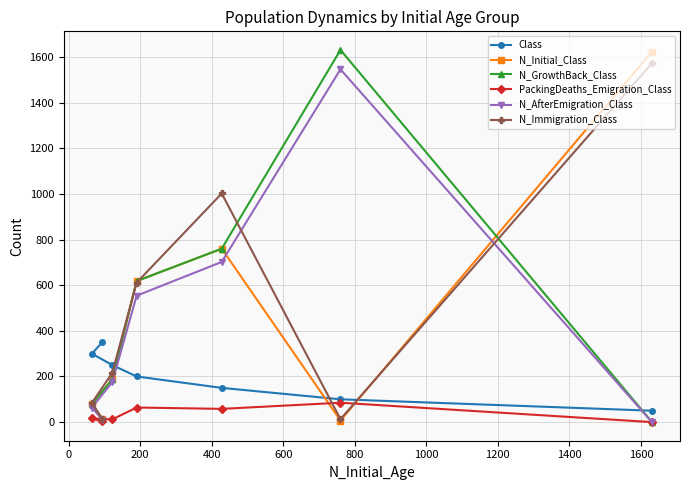

What is the highest value of the N_Initial_Class series?

1624